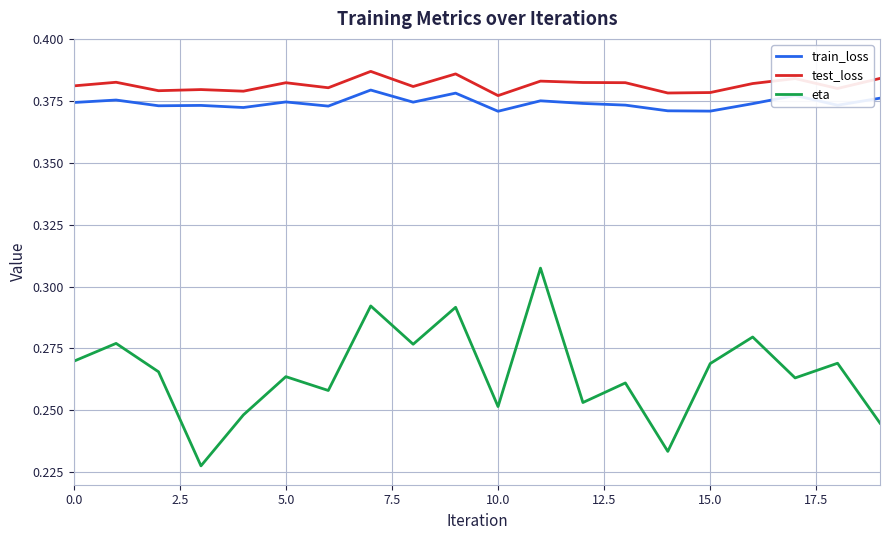

Which series has the largest total across all categories?

test_loss